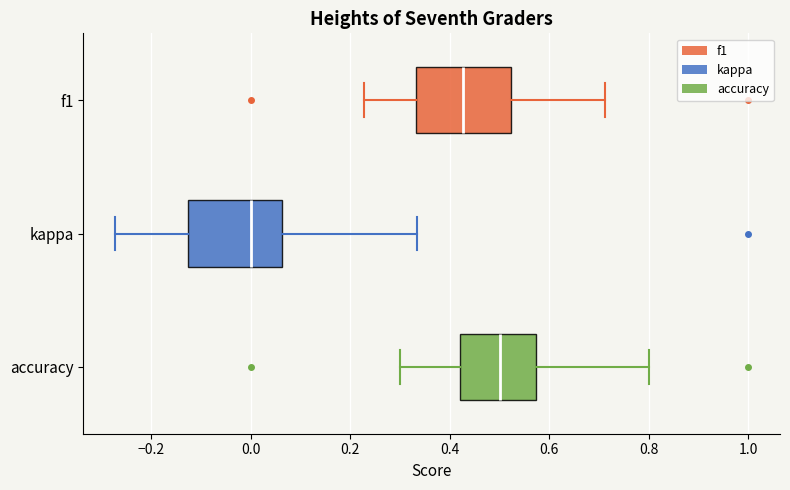

Which box's median line is the furthest to the right?

accuracy